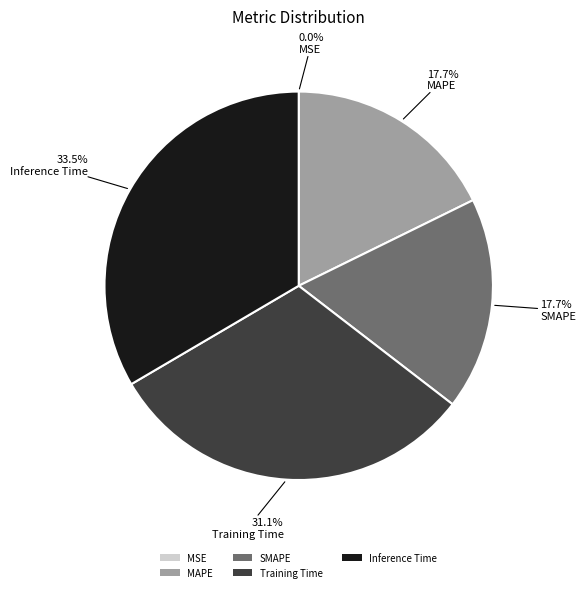

Do SMAPE and Training Time together represent more than half of the pie?

No